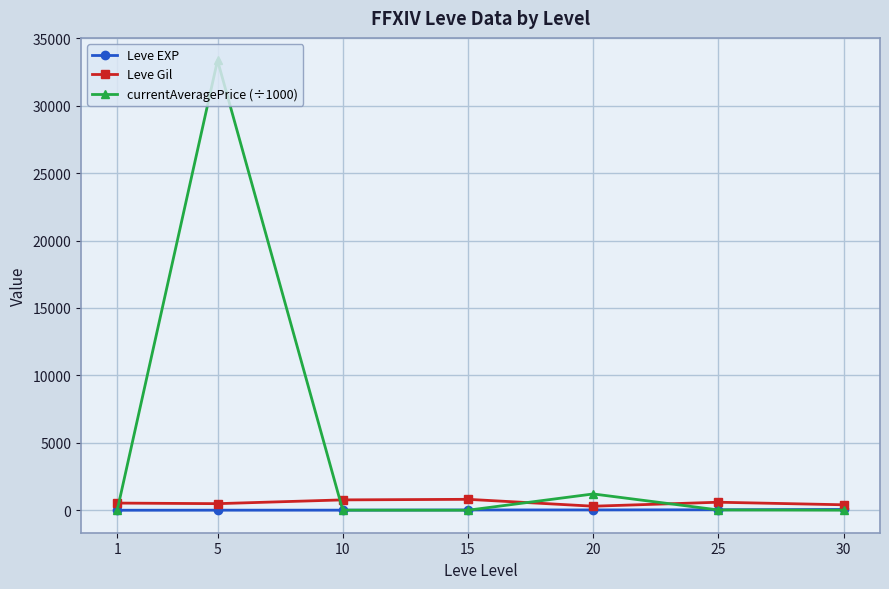

How many values in the Leve Gil series exceed 531?

4